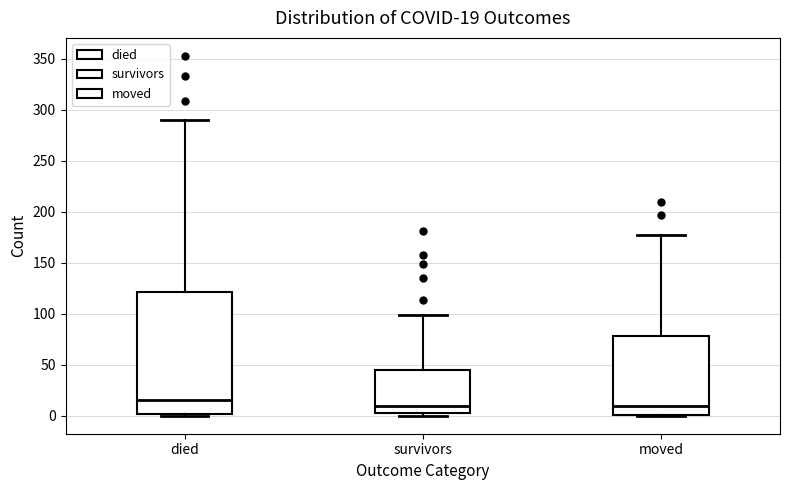

Which box is the tallest, from its lower edge to its upper edge?

died